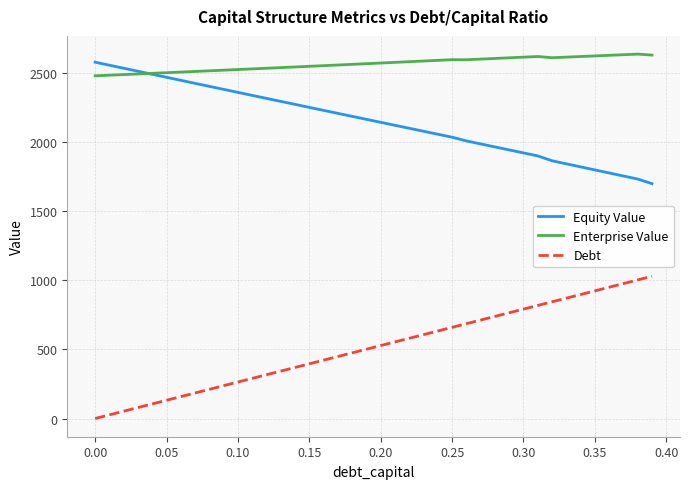

What is the maximum value shown in the chart?

2637.0